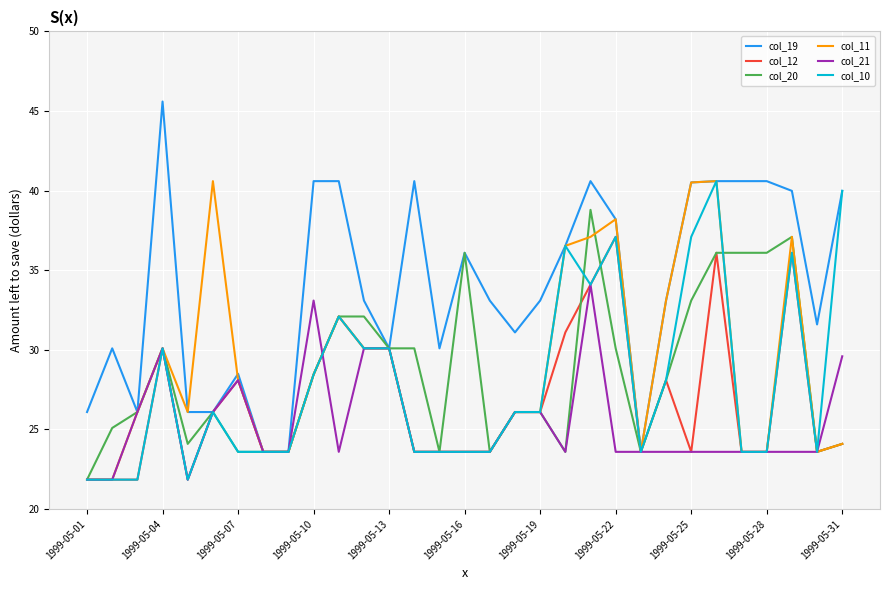

What is the maximum value for col_11?

40.6